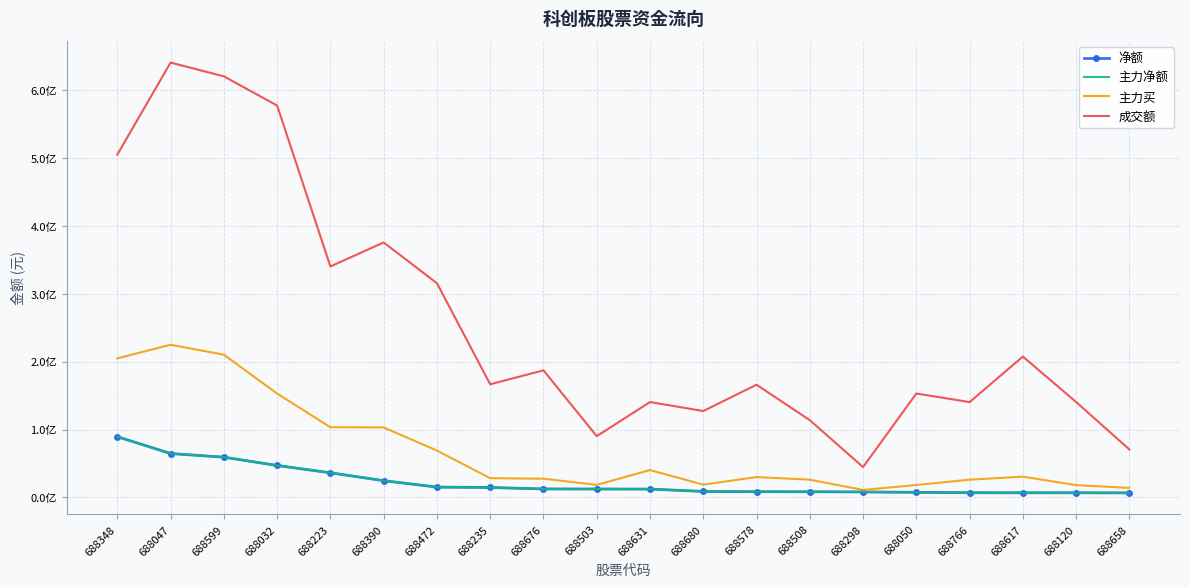

True or false: 主力净额 and 主力买 intersect in this chart.

False